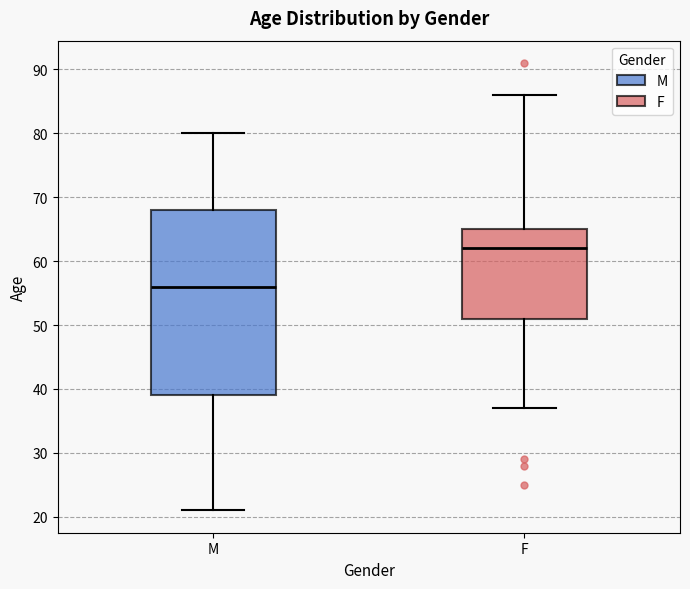

Reading left to right, read every box against the y-axis: the position of its median line, the range the box covers, and the ends of its whiskers. The values are not printed on the chart, so give them approximately, as read against the axis.

M: median 56, box 39 to 68, whiskers 21 to 80
F: median 62, box 51 to 65, whiskers 37 to 86